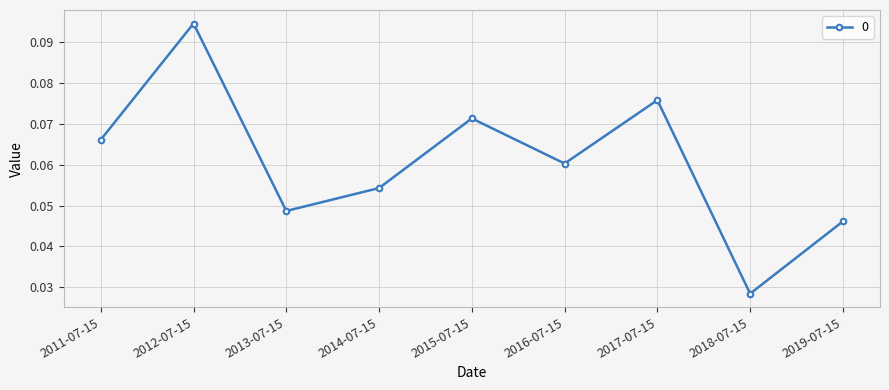

Rank the categories by value from highest to lowest.

2012-07-15, 2017-07-15, 2015-07-15, 2011-07-15, 2016-07-15, 2014-07-15, 2013-07-15, 2019-07-15, 2018-07-15